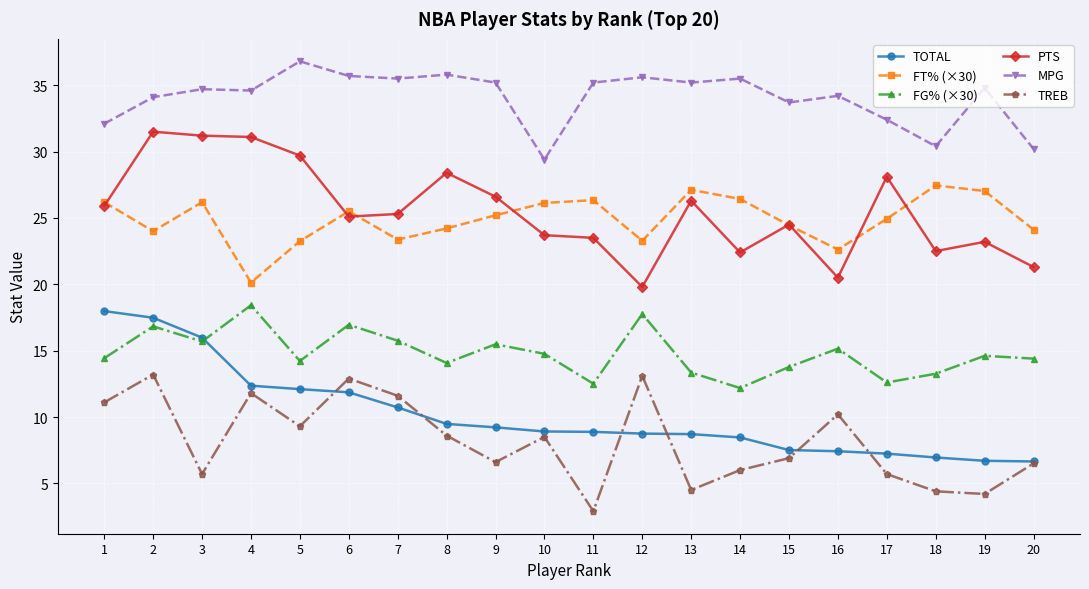

What is the spread (max minus min) of values at 7?

24.8